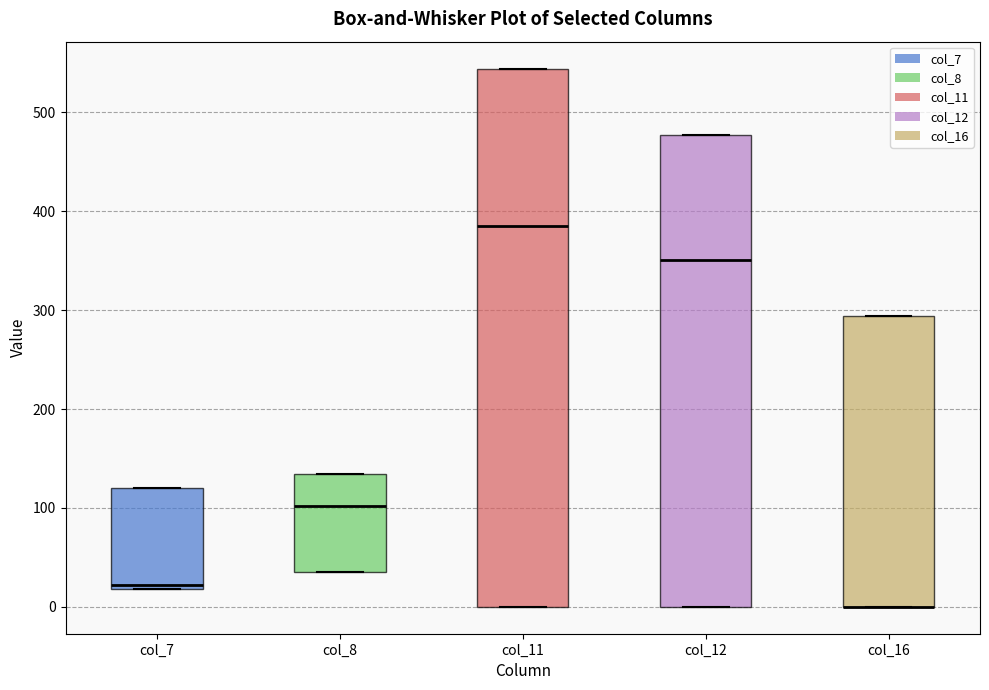

Reading left to right, transcribe this box plot: for each box, give where its median line is, the range the box spans, and where its two whiskers end, as read against the y-axis. The values are not printed on the chart, so give them approximately, as read against the axis.

col_7: median 20 (just above the box's lower edge), box 20 to 120, whiskers 20 to 120
col_8: median 100, box 40 to 130, whiskers 40 to 130
col_11: median 380, box 0 to 540, whiskers 0 to 540
col_12: median 350, box 0 to 480, whiskers 0 to 480
col_16: median 0 (drawn on the box's lower edge), box 0 to 290, whiskers 0 to 290